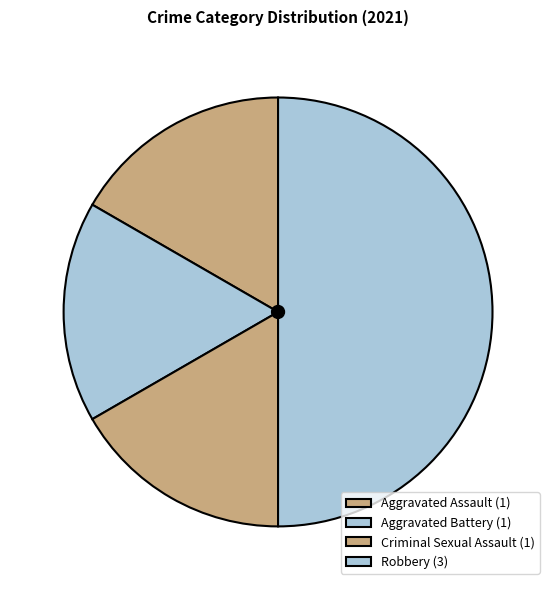

How much of the chart is everything except Criminal Sexual Assault?

83.3%